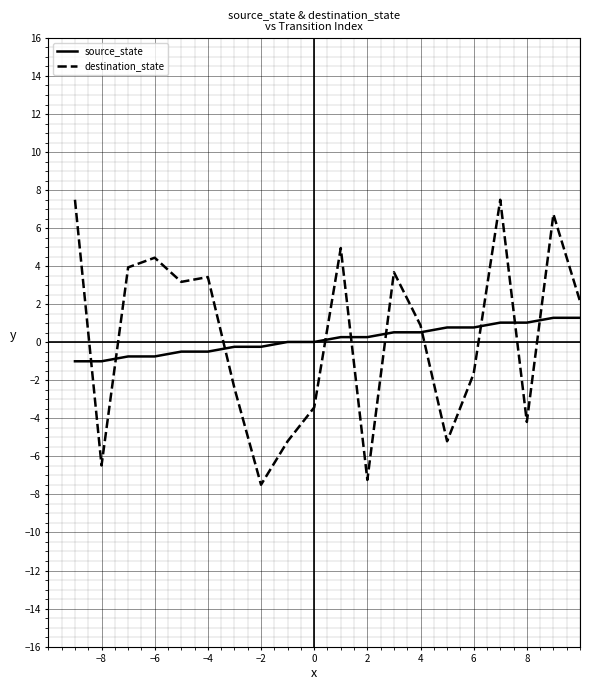

After their last crossing, which series has the higher values: destination_state or source_state?

destination_state